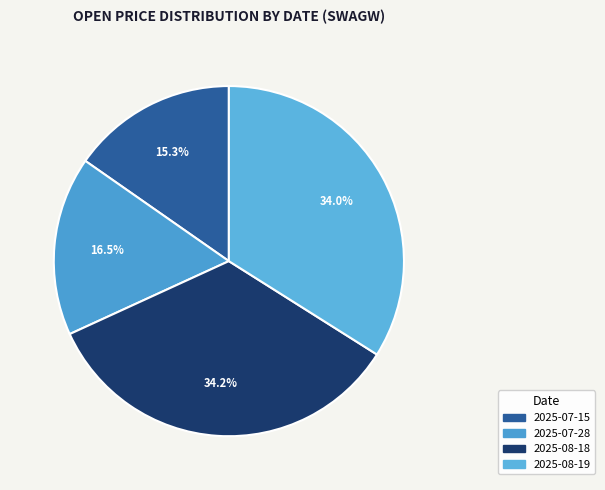

To the nearest percent, what portion does 2025-08-18 represent?

34%